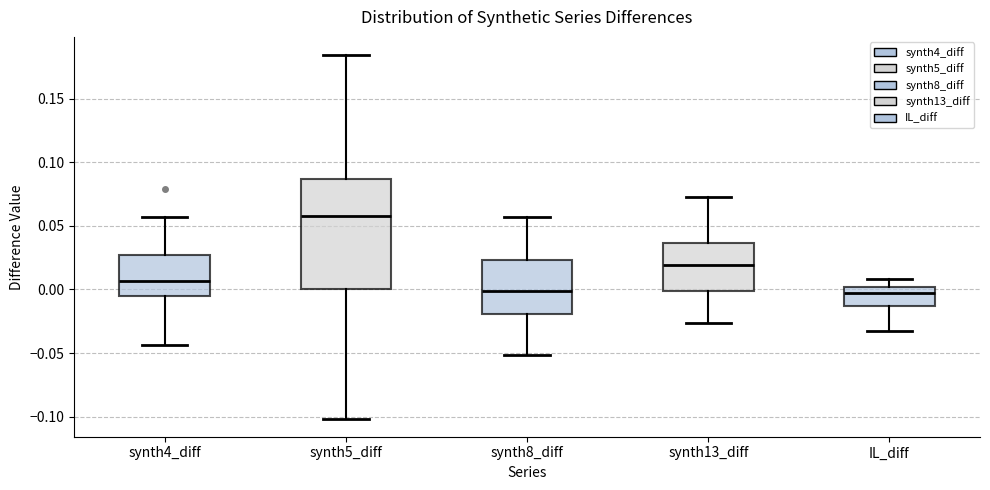

Reading left to right, read every box against the y-axis: the position of its median line, the range the box covers, and the ends of its whiskers. The values are not printed on the chart, so give them approximately, as read against the axis.

synth4_diff: median 0.005, box -0.005 to 0.025, whiskers -0.045 to 0.055
synth5_diff: median 0.060, box 0.000 to 0.085, whiskers -0.100 to 0.185
synth8_diff: median 0.000, box -0.020 to 0.025, whiskers -0.050 to 0.055
synth13_diff: median 0.020, box 0.000 to 0.035, whiskers -0.025 to 0.075
IL_diff: median -0.005, box -0.015 to 0.000, whiskers -0.030 to 0.010